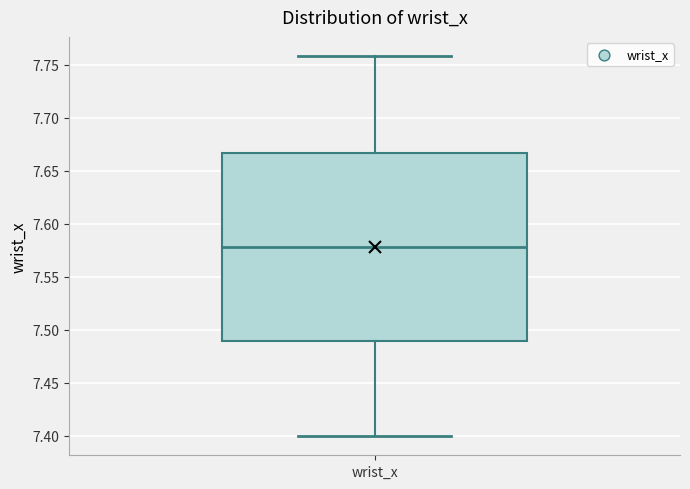

Where is the upper edge of the box for wrist_x on the y-axis? The values are not printed on the chart, so give them approximately, as read against the axis.

7.665